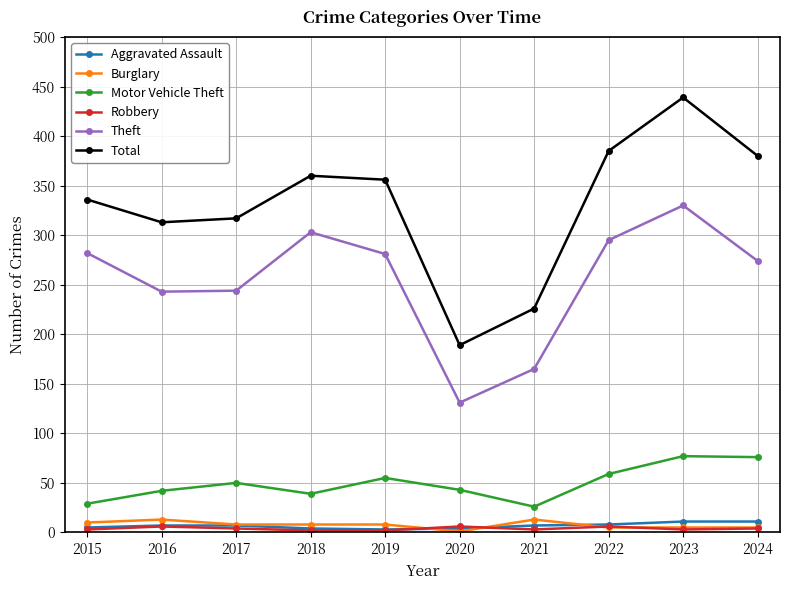

After their last crossing, which series has the higher values: Burglary or Aggravated Assault?

Aggravated Assault